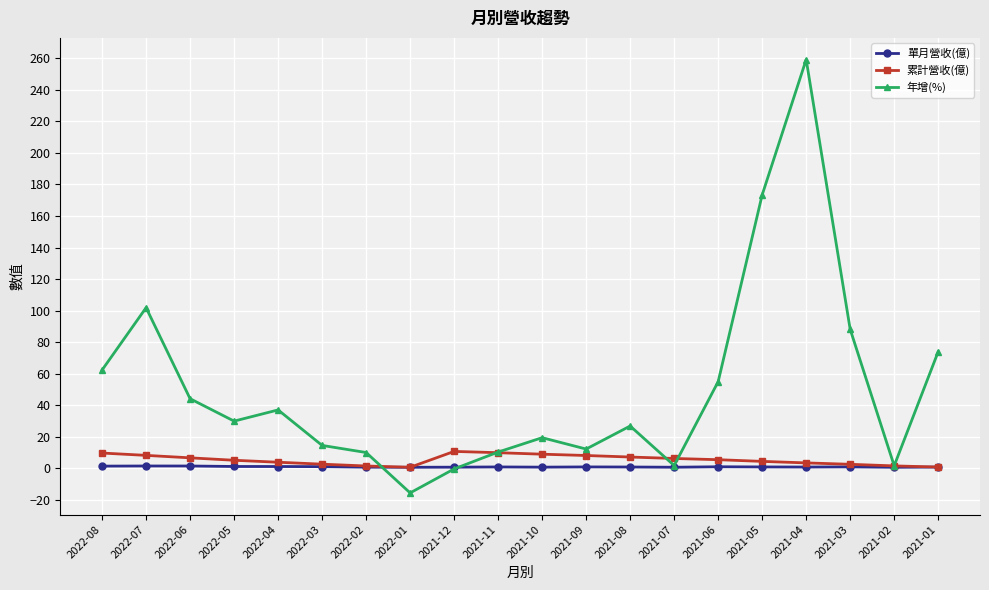

Which series changed the most between 2022-04 and 2021-05?

年增(%)